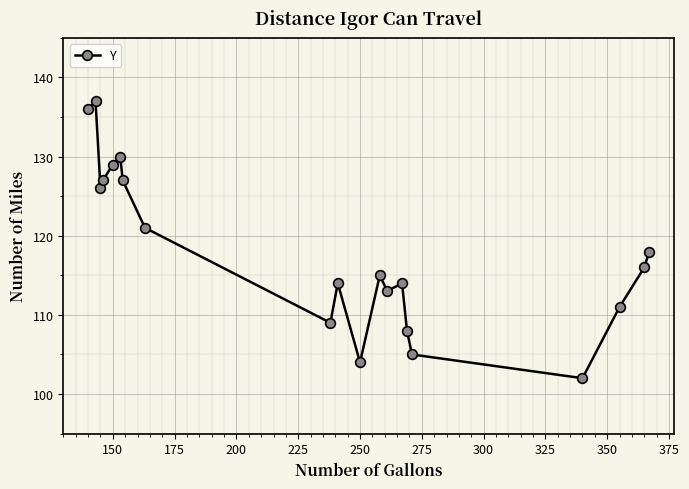

What is the difference between the second highest and minimum values?

34